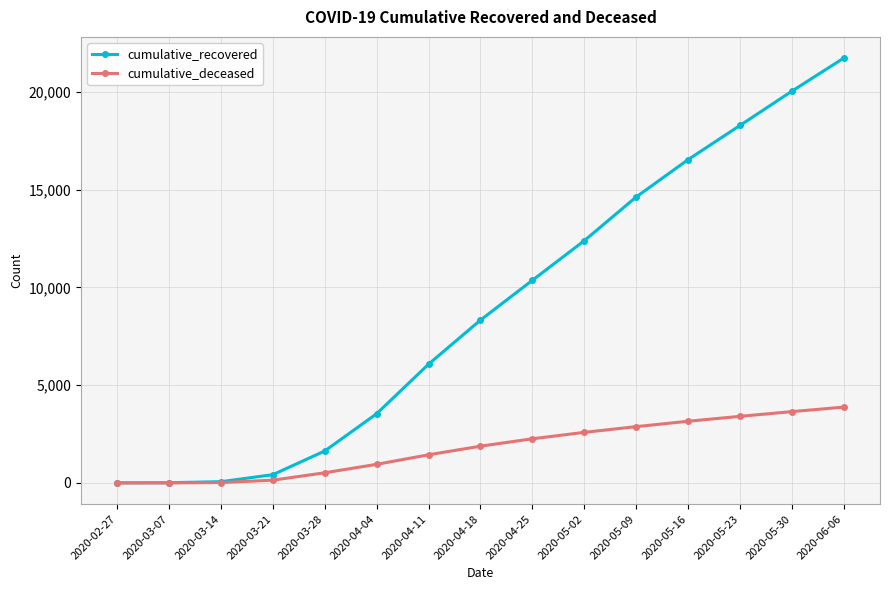

The value of cumulative_deceased at 2020-05-09 is 2878. True or false?

True